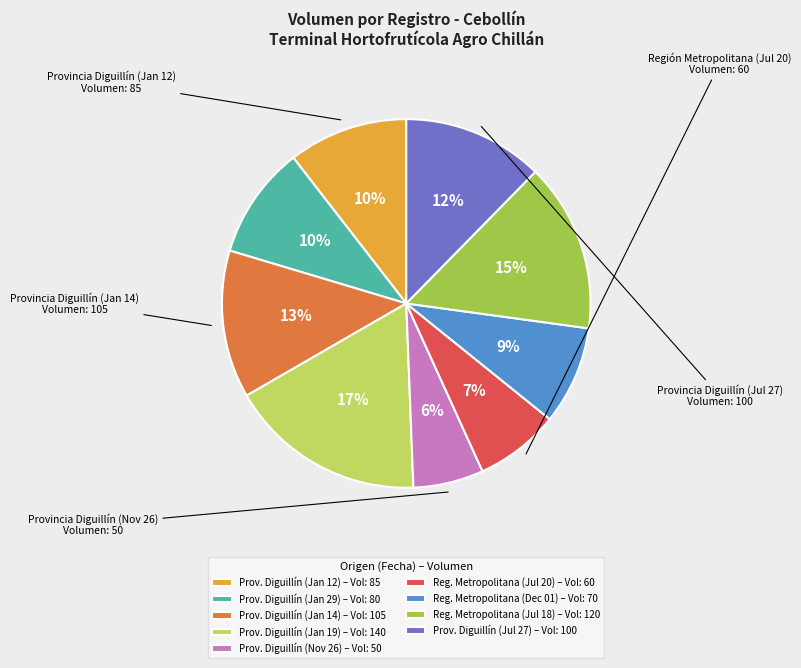

Is there a majority slice in this chart?

No